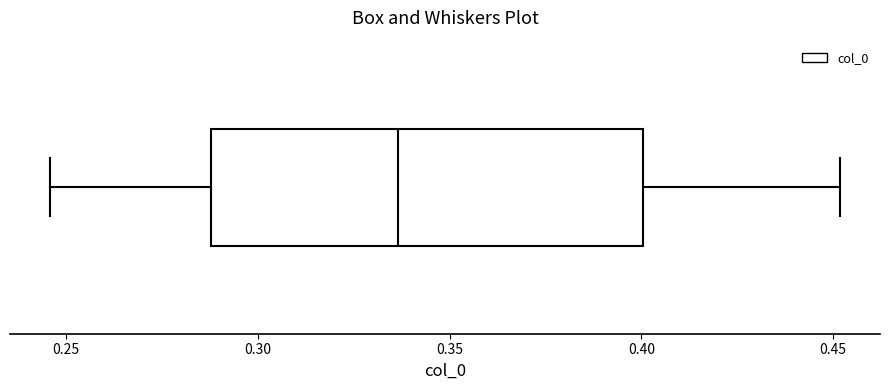

Where is the left edge of the box on the x-axis? The values are not printed on the chart, so give them approximately, as read against the axis.

0.290